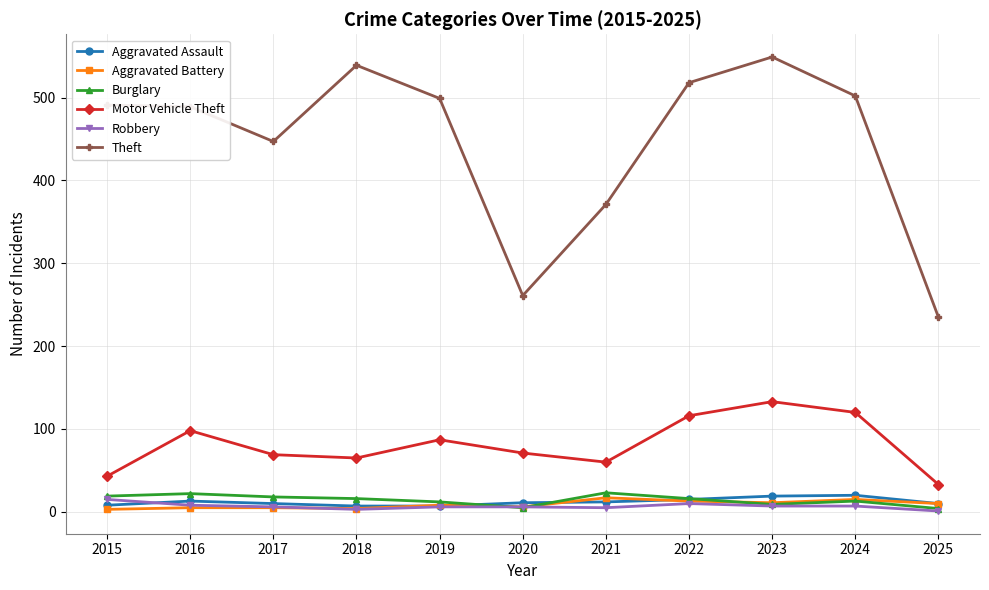

At how many categories does at least one series exceed 204?

11